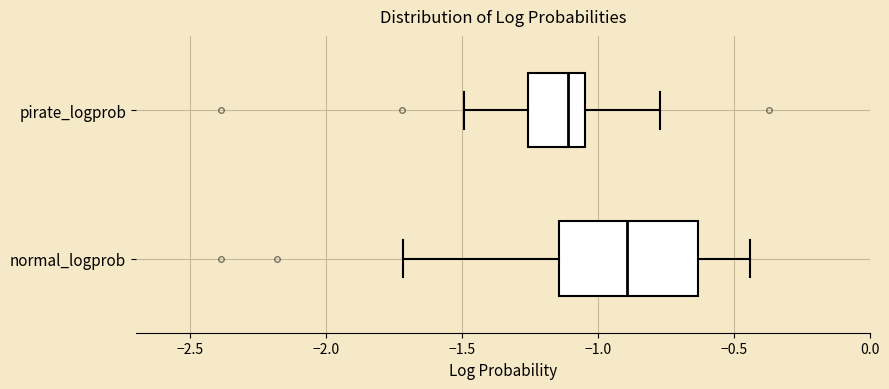

Where is the right edge of the box for pirate_logprob on the x-axis? The values are not printed on the chart, so give them approximately, as read against the axis.

-1.05